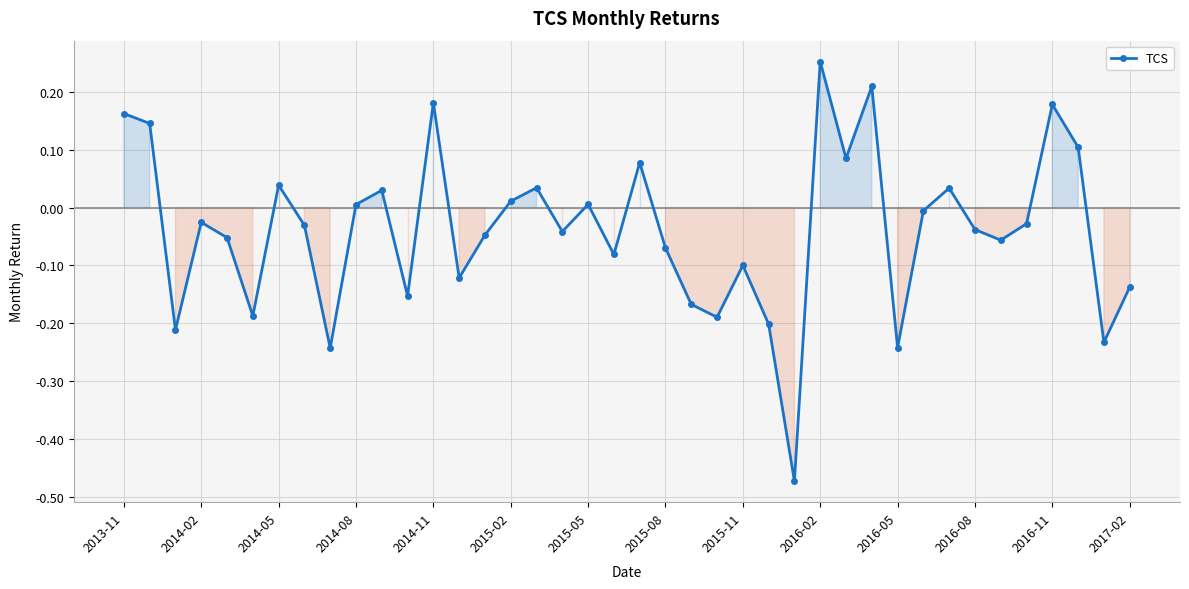

What is the difference between the maximum and minimum values?

0.7